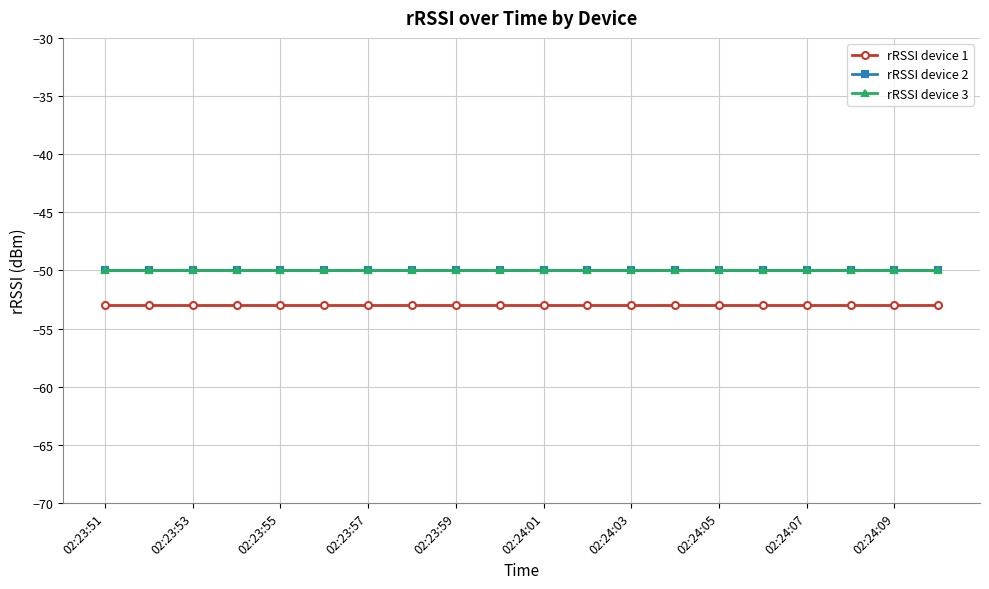

What is the value of the rRSSI device 3 point at the 5th from the left?

-50